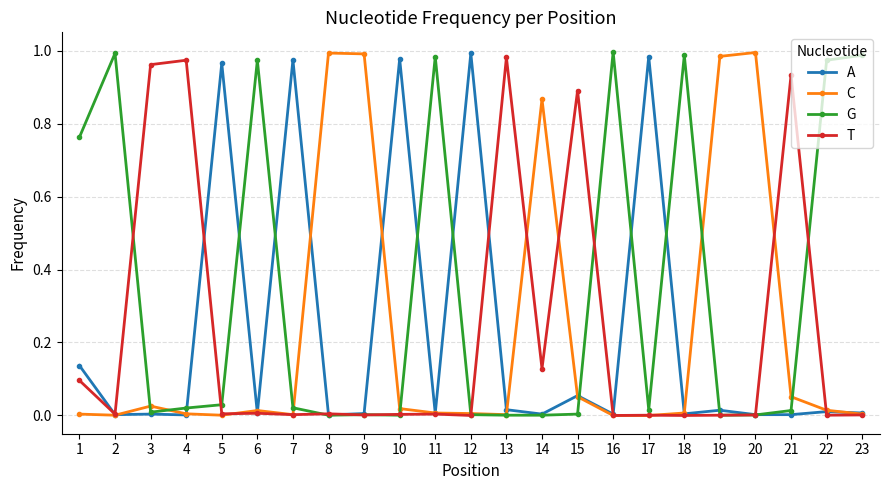

Is it true that T equals 1.0 at 4?

True